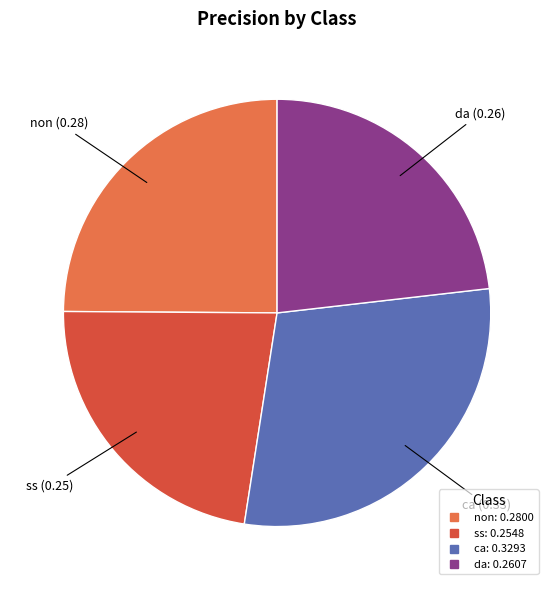

Is there a majority slice in this chart?

No